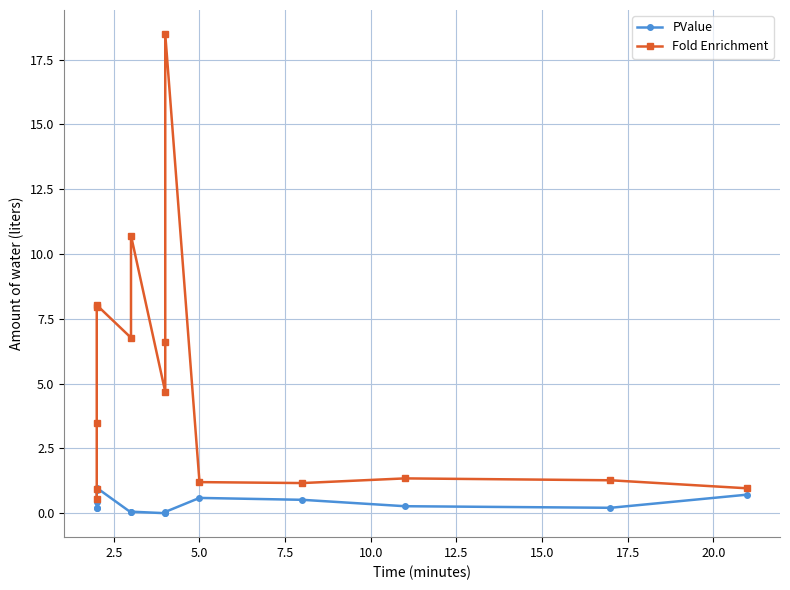

How many interior local valleys does the PValue series have?

3